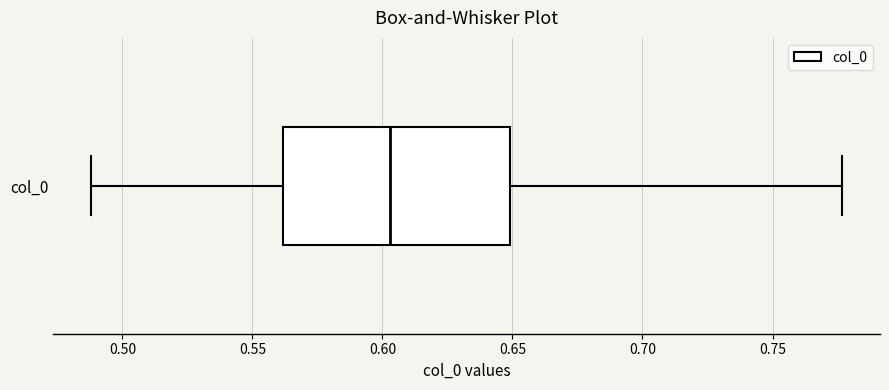

Transcribe this box plot: give where the median line is, the range the box spans, and where the two whiskers end, as read against the x-axis. The values are not printed on the chart, so give them approximately, as read against the axis.

median 0.605, box 0.560 to 0.650, whiskers 0.490 to 0.775